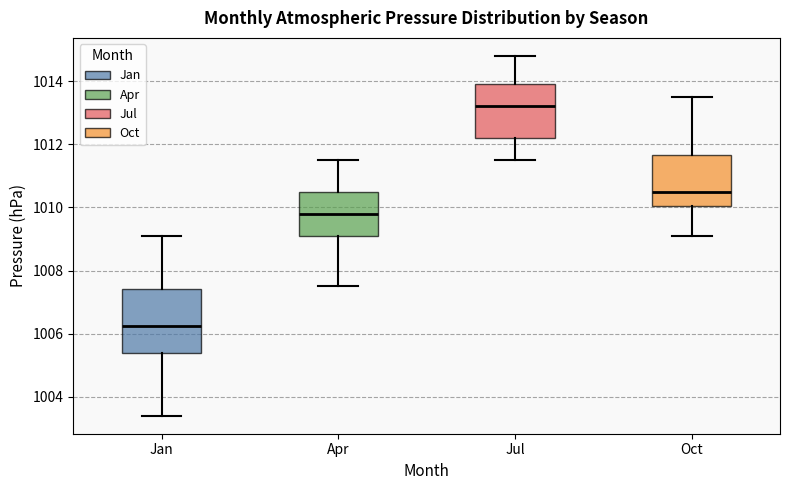

Comparing the boxes themselves (not the whiskers), which one is the tallest?

Jan